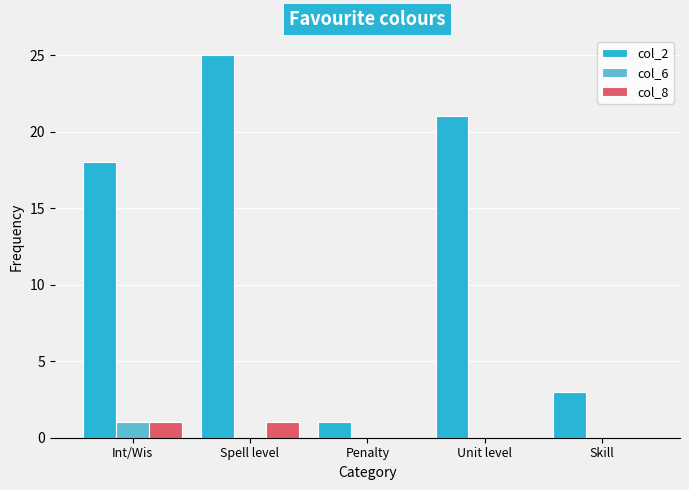

Reading right to left, extract all data points from this chart.

col_2: 3	21	1	25	18
col_6: 0	0	0	0	1
col_8: 0	0	0	1	1